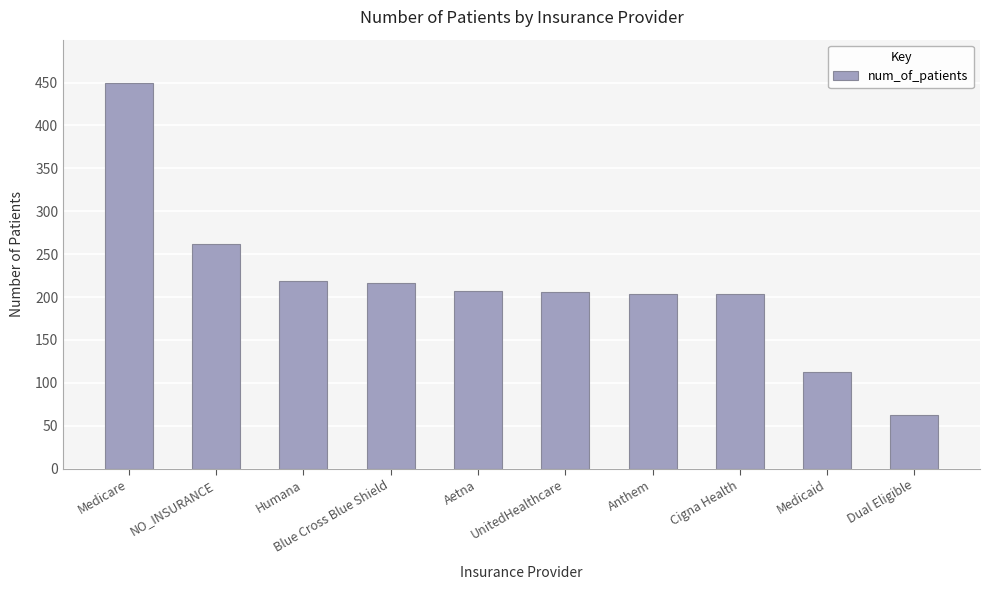

Does the chart contain stacked bars?

No